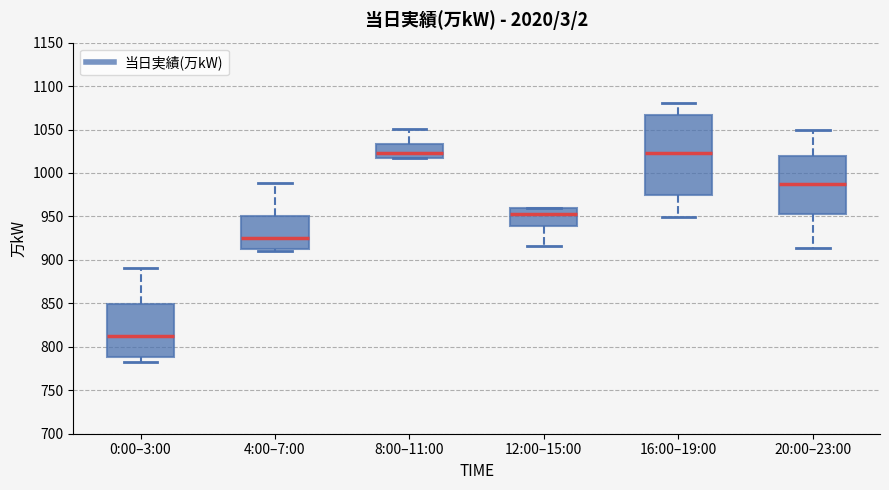

Reading left to right, transcribe this box plot: for each box, give where its median line is, the range the box spans, and where its two whiskers end, as read against the y-axis. The values are not printed on the chart, so give them approximately, as read against the axis.

0:00–3:00: median 815, box 790 to 850, whiskers 780 to 890
4:00–7:00: median 925, box 910 to 950, whiskers 910 (just below the box's lower edge) to 990
8:00–11:00: median 1025, box 1020 to 1035, whiskers 1015 to 1050
12:00–15:00: median 955, box 940 to 960, whiskers 915 to 960
16:00–19:00: median 1025, box 975 to 1065, whiskers 950 to 1080
20:00–23:00: median 990, box 950 to 1020, whiskers 915 to 1050